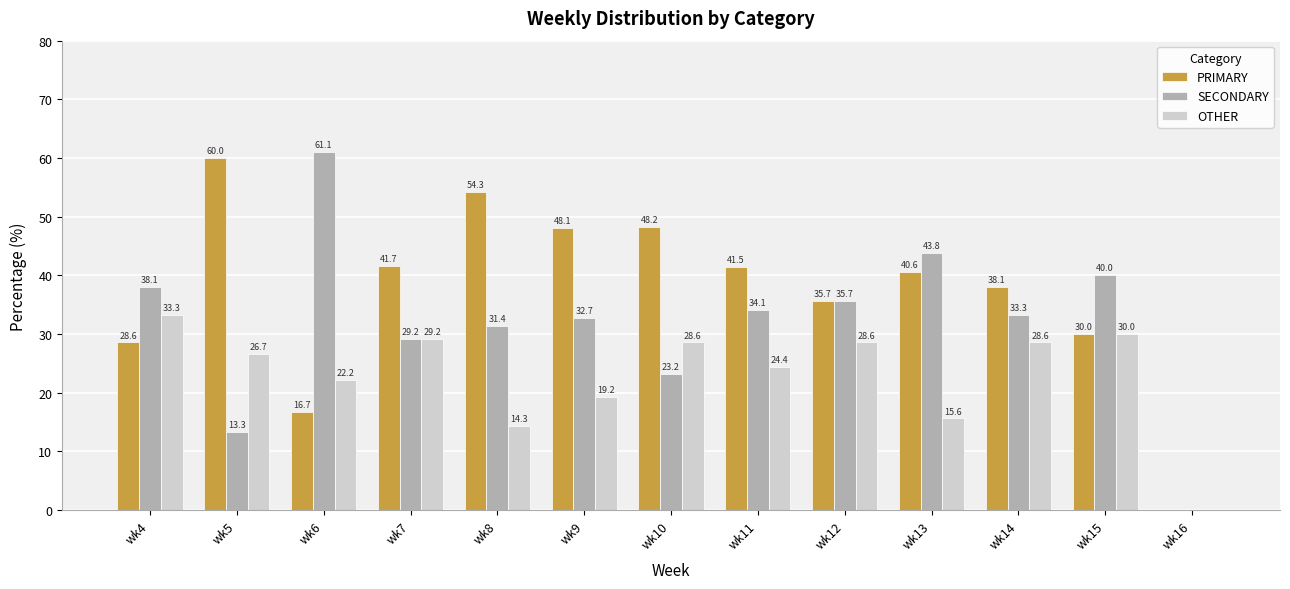

What is the sum of the SECONDARY values at wk15 and wk10?

63.2